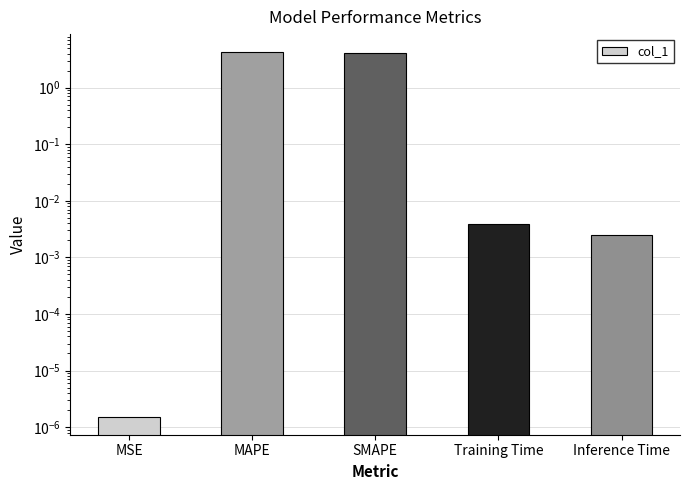

True or false: the data shows 0.0 at MSE.

False